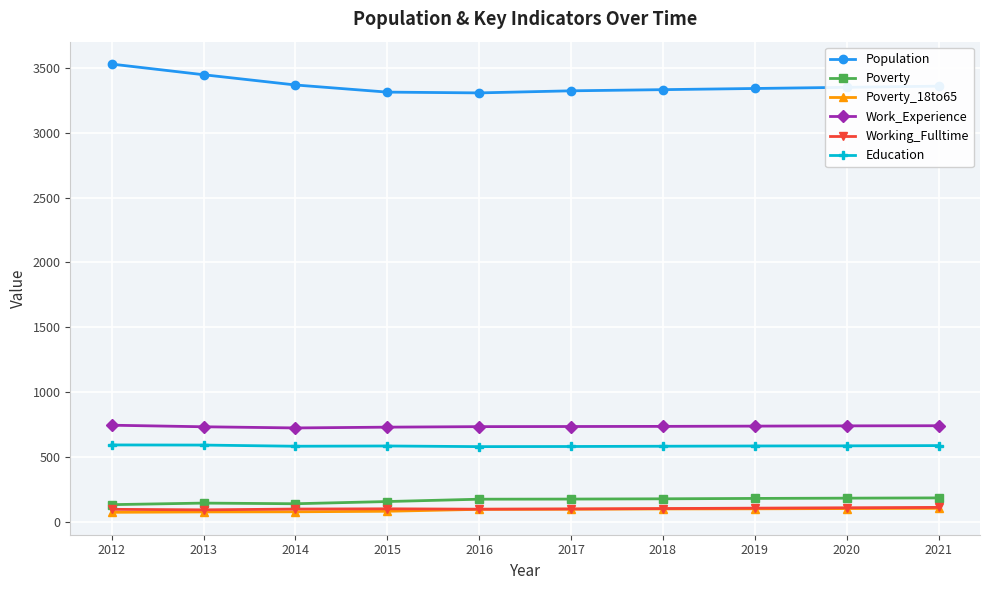

How many values in the Working_Fulltime series are below 102?

5